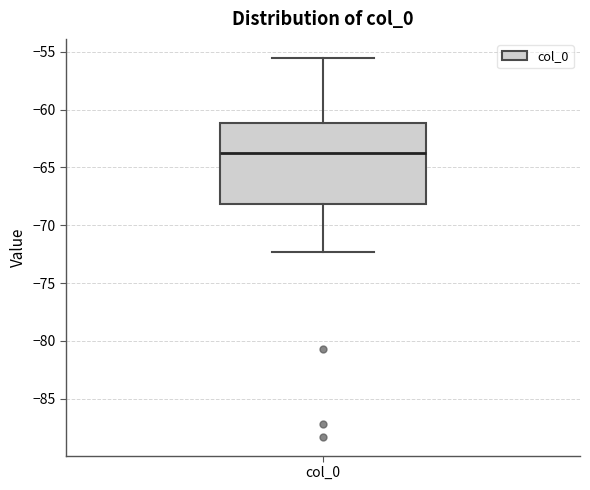

Where is the lower edge of the box for col_0 on the y-axis? The values are not printed on the chart, so give them approximately, as read against the axis.

-68.0